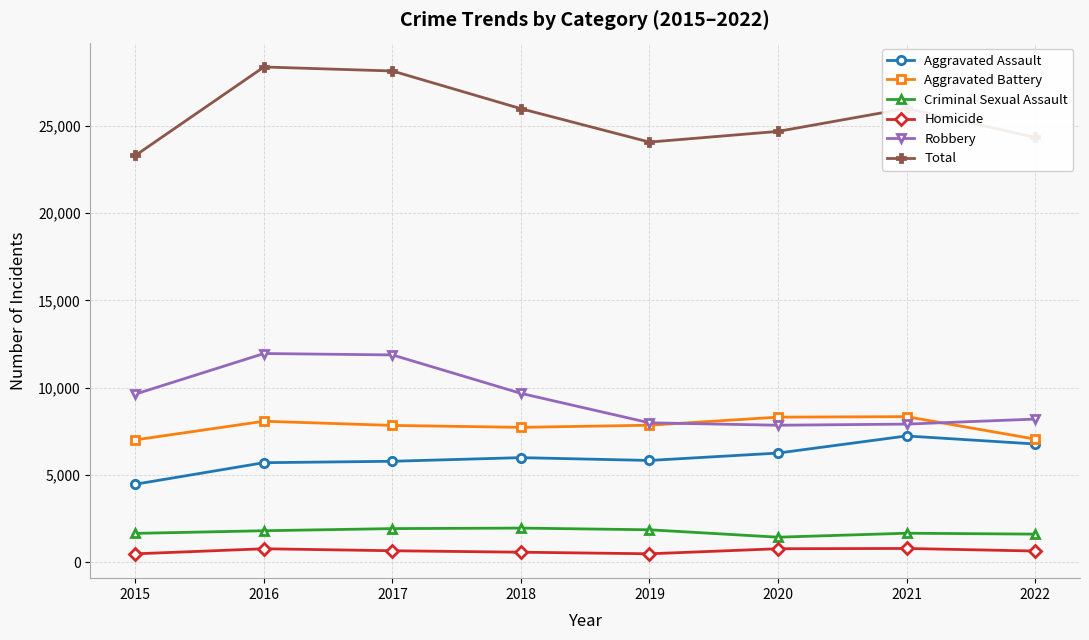

What is the minimum value shown in the chart?

496